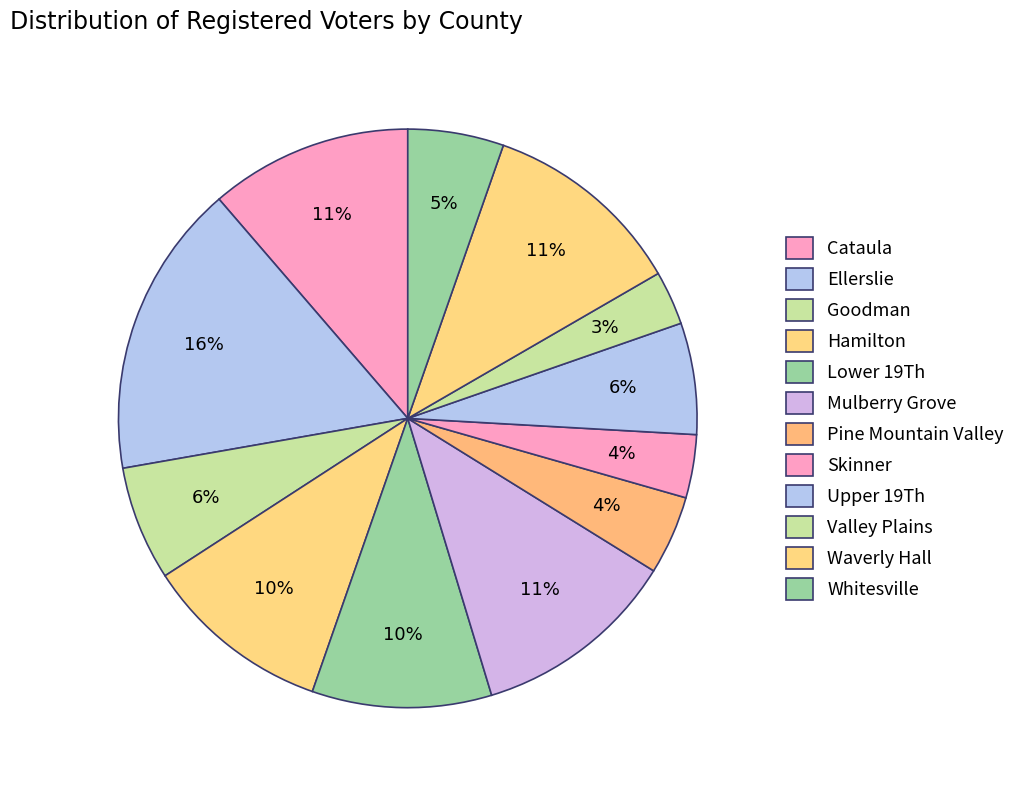

What is the smallest slice in the pie chart?

Valley Plains